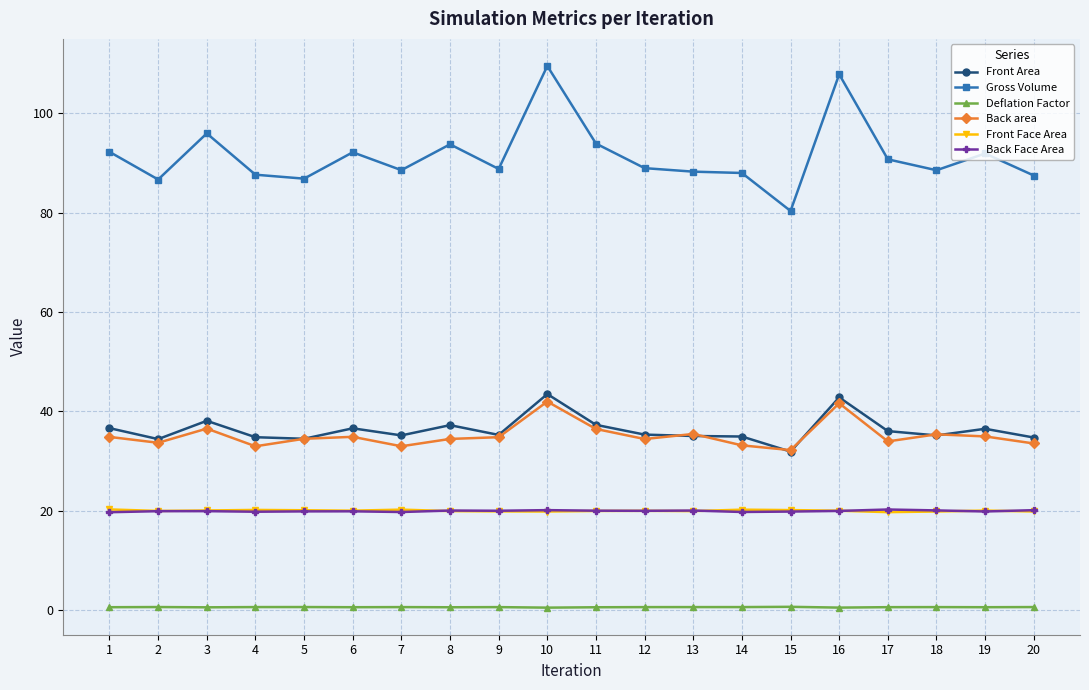

What is the difference between the second highest and second lowest values in the Front Face Area series?

0.4